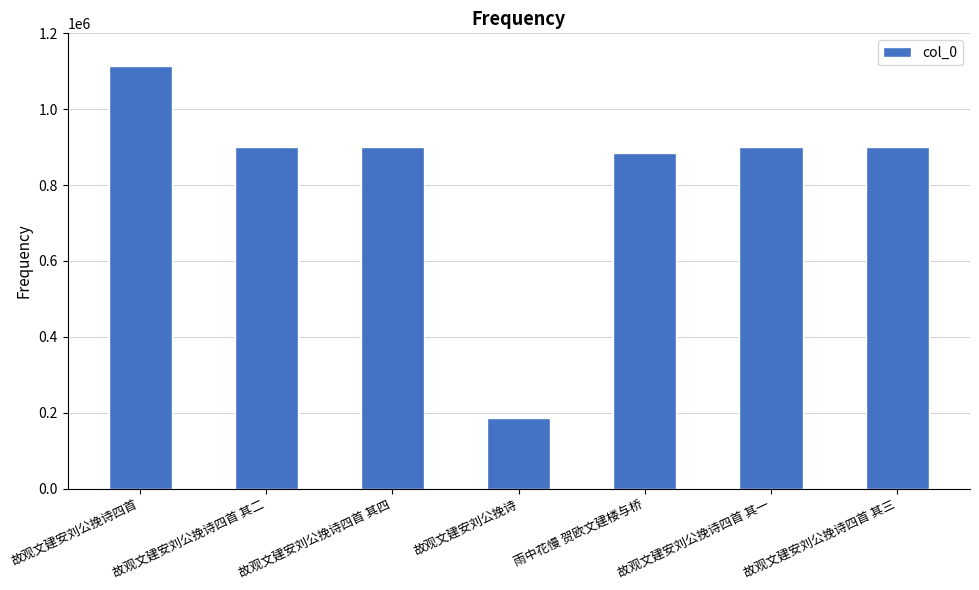

Where does the data first go above 900588?

故观文建安刘公挽诗四首